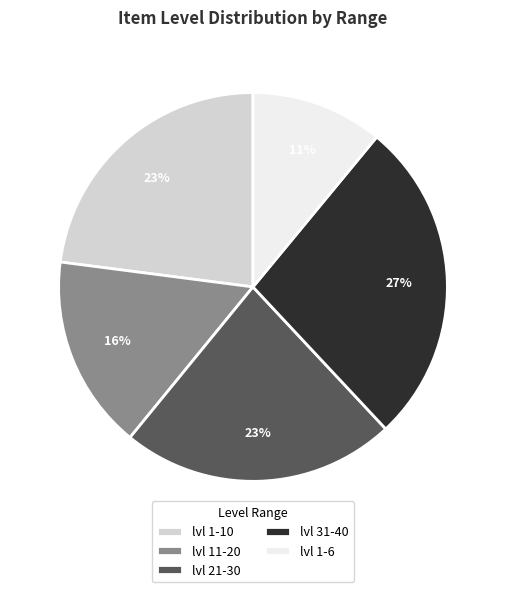

Do lvl 1-6 and lvl 1-10 together represent more than half of the pie?

No